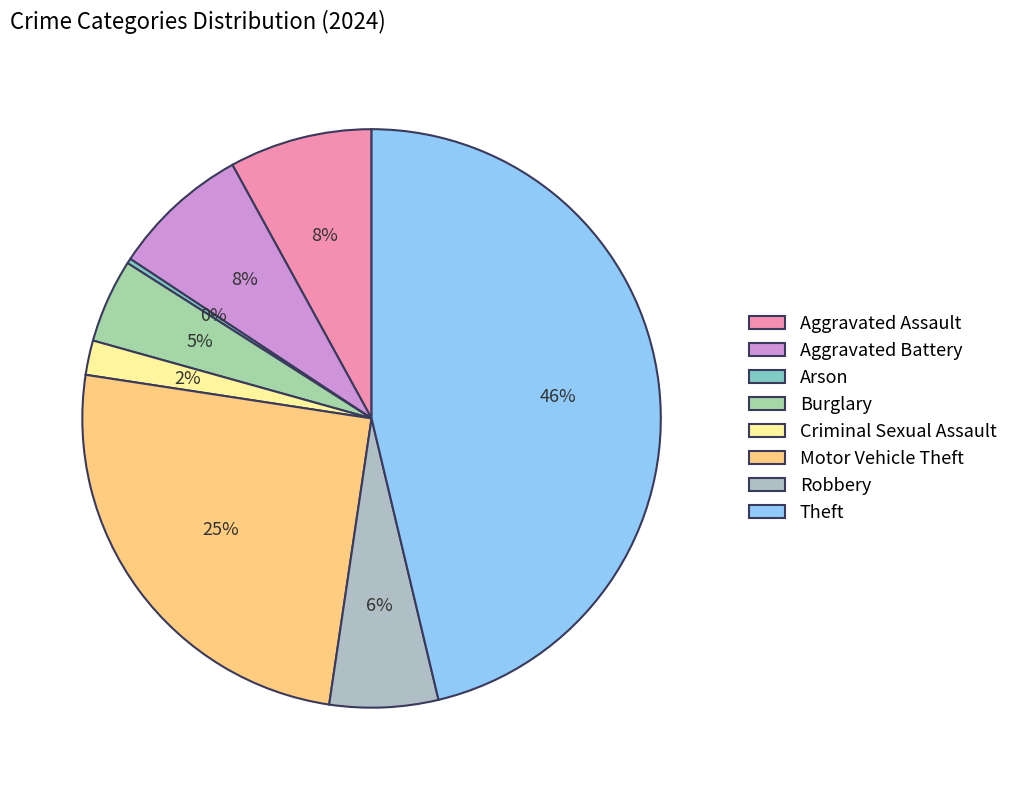

What is the largest slice in the pie chart?

Theft